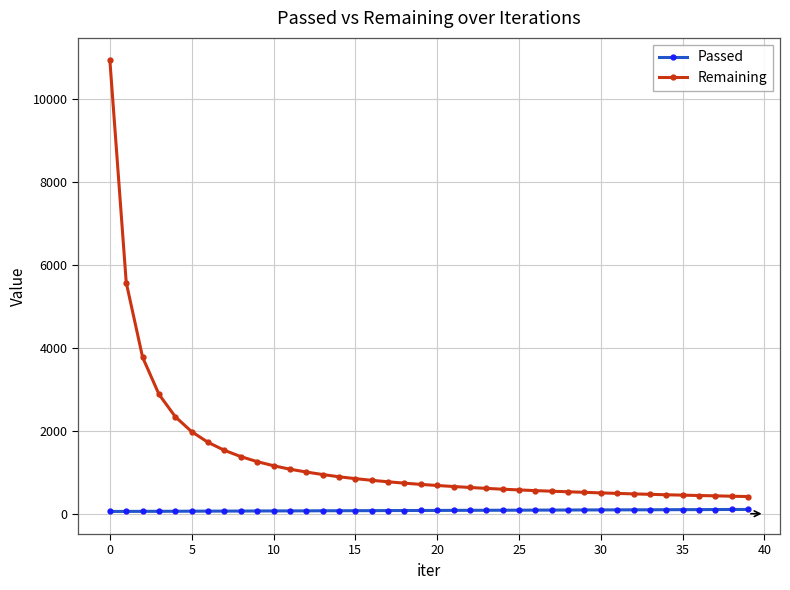

Which series has the largest total across all categories?

Remaining